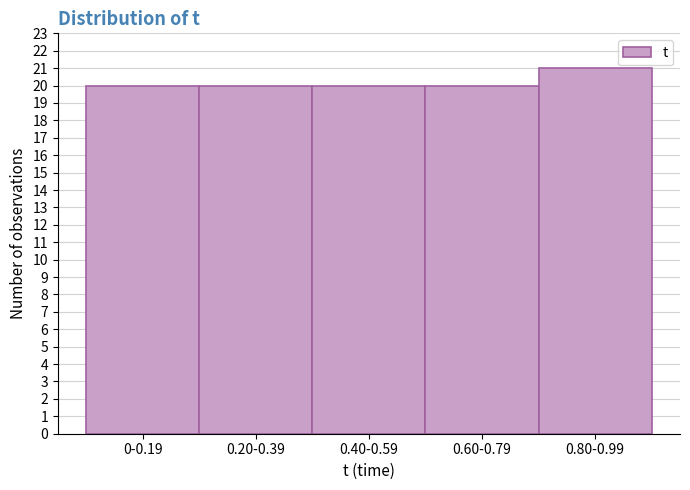

Reading left to right, extract all data points from this chart.

0-0.19=20	0.20-0.39=20	0.40-0.59=20	0.60-0.79=20	0.80-0.99=21